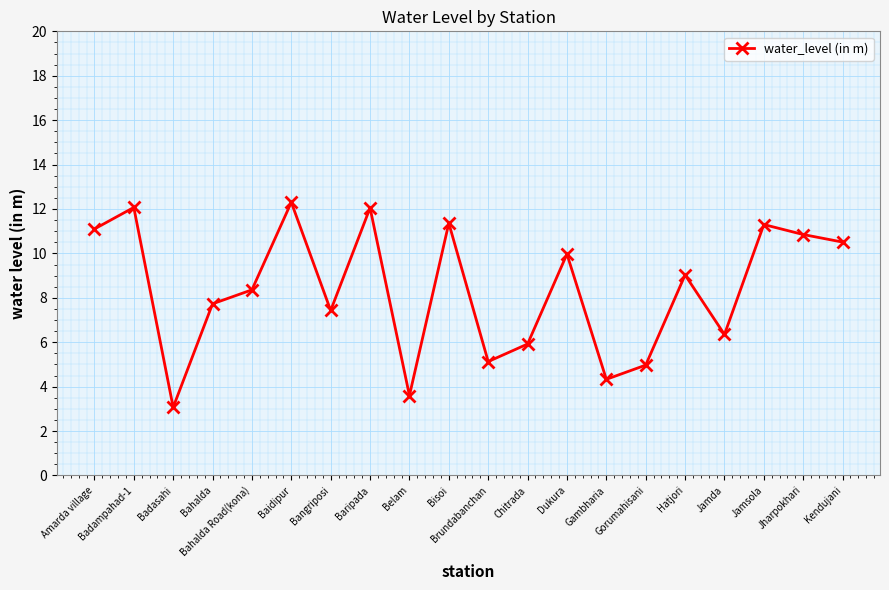

What is the difference between the values at Badampahad-1 and Brundabanchan?

6.9